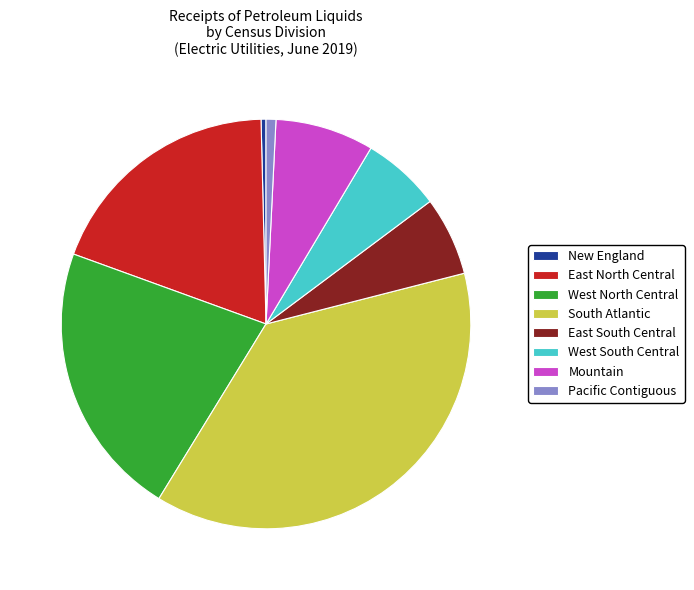

Does East South Central account for over 50% of the chart?

No